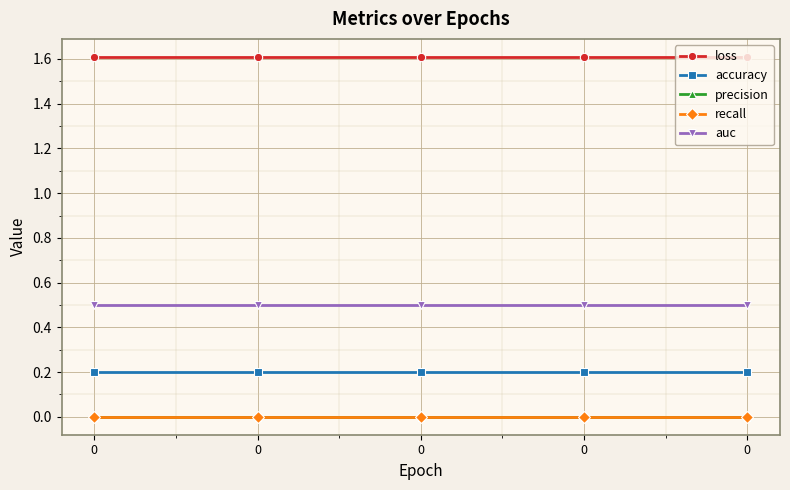

Is this an area chart (filled region under the line)?

No